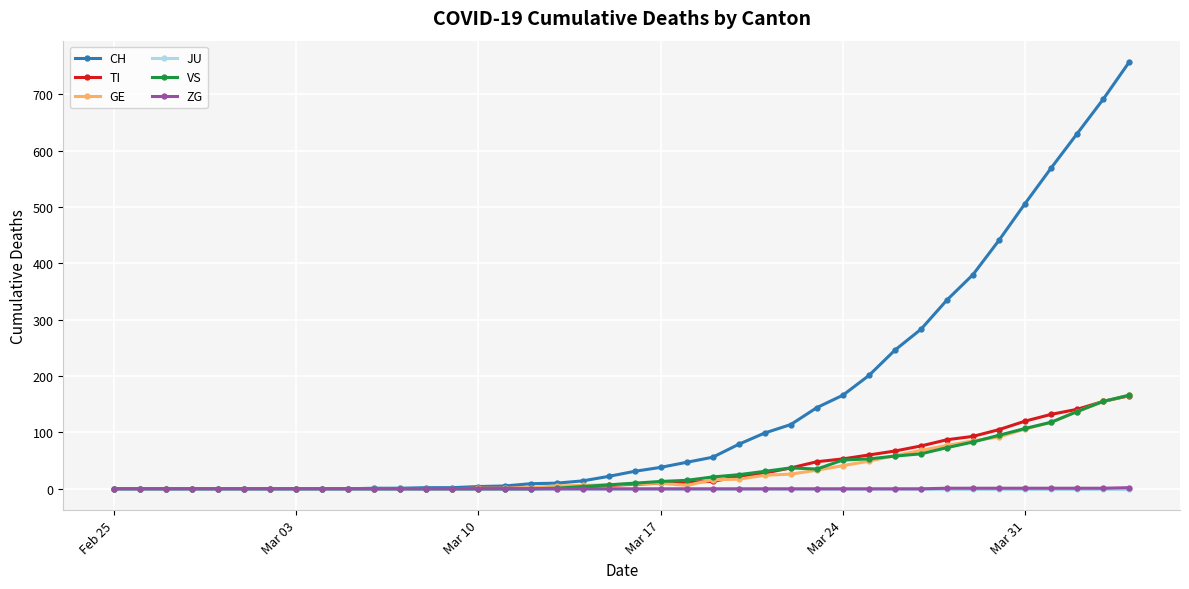

Which series has the largest total across all categories?

CH